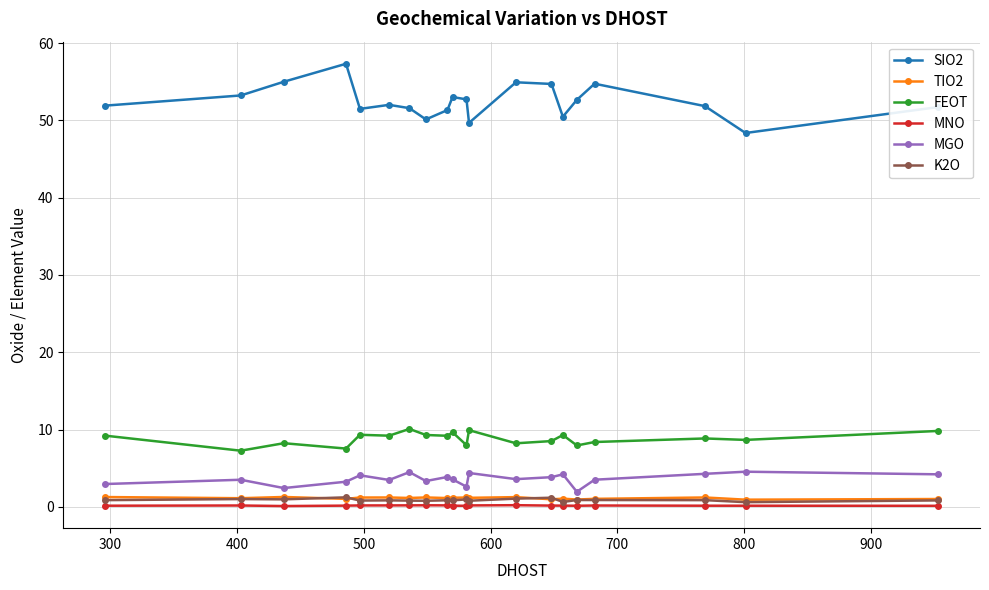

At how many categories does at least one series exceed 13?

20